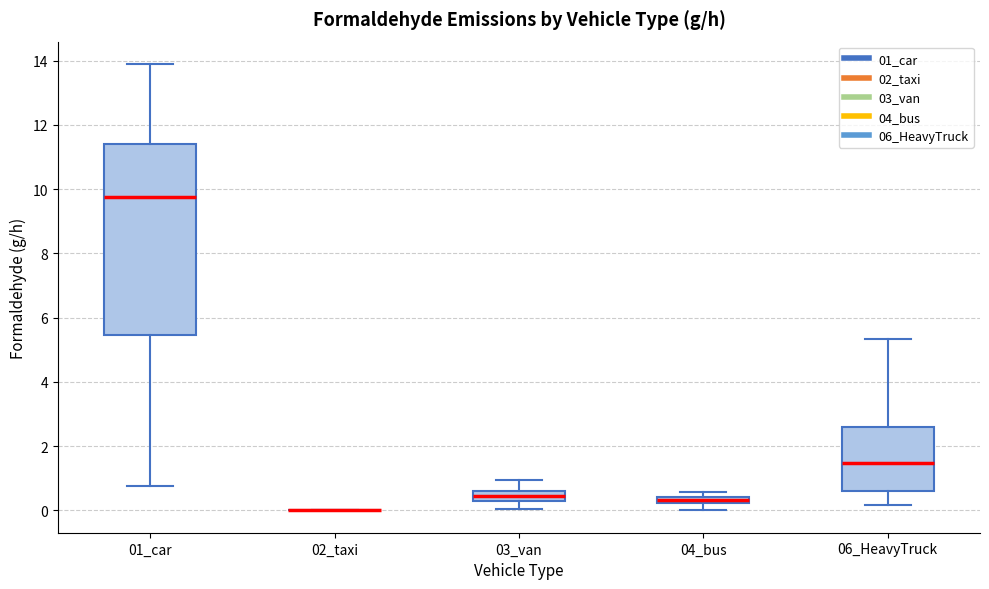

Comparing the boxes themselves (not the whiskers), which one is the tallest?

01_car